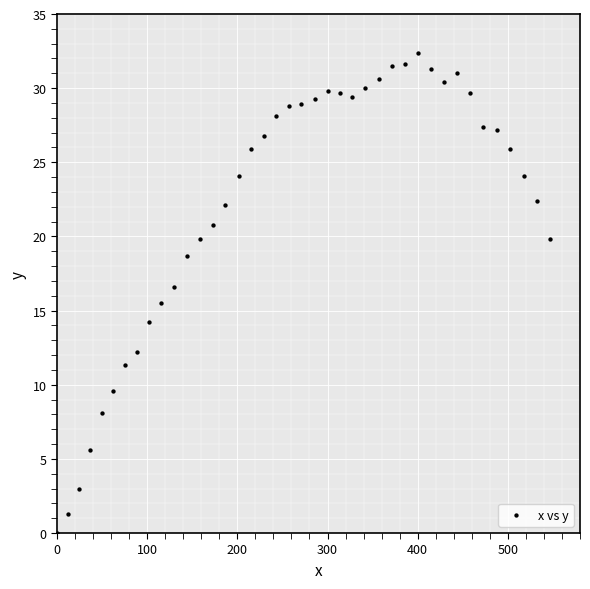

What is the range of X values (max minus min)?

547.0